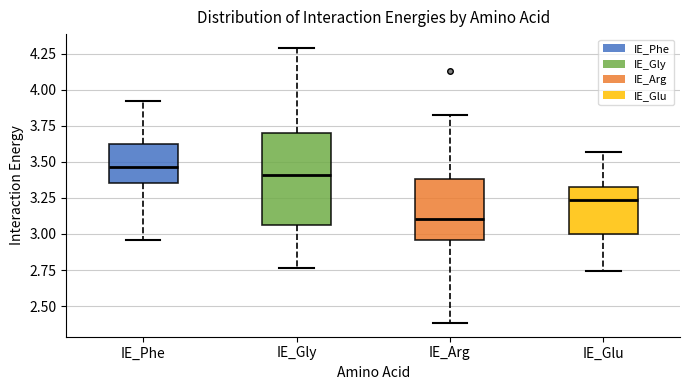

Reading left to right, transcribe this box plot: for each box, give where its median line is, the range the box spans, and where its two whiskers end, as read against the y-axis. The values are not printed on the chart, so give them approximately, as read against the axis.

IE_Phe: median 3.45, box 3.35 to 3.65, whiskers 2.95 to 3.90
IE_Gly: median 3.40, box 3.05 to 3.70, whiskers 2.75 to 4.30
IE_Arg: median 3.10, box 2.95 to 3.40, whiskers 2.40 to 3.80
IE_Glu: median 3.25, box 3.00 to 3.35, whiskers 2.75 to 3.55